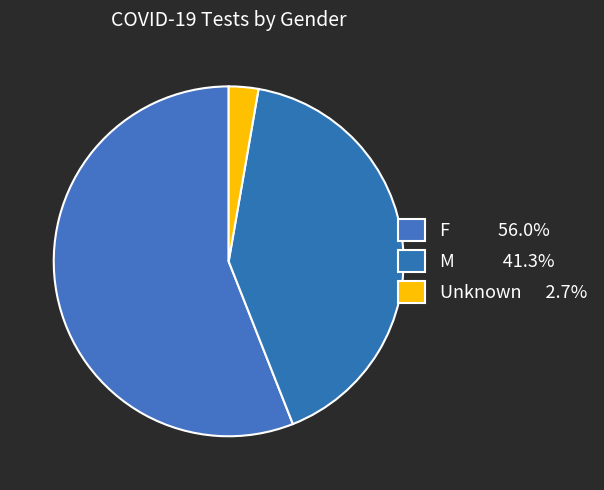

How many slices are in this pie chart?

3